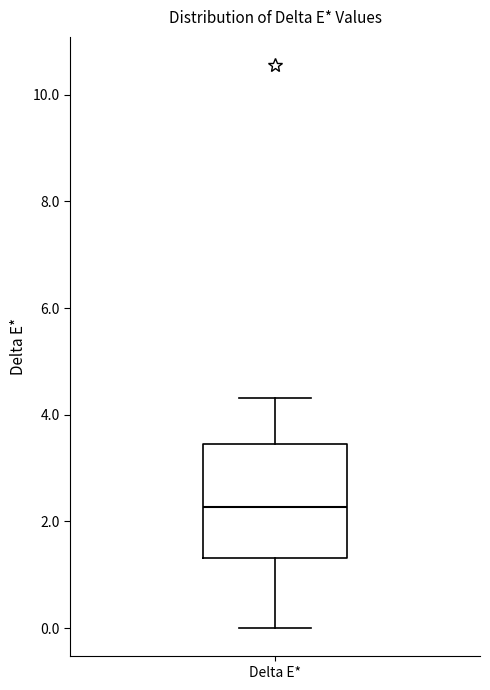

Read this box plot against the y-axis: the position of the median line, the range covered by the box, and the ends of both whiskers. The values are not printed on the chart, so give them approximately, as read against the axis.

median 2.2, box 1.4 to 3.4, whiskers 0.0 to 4.4